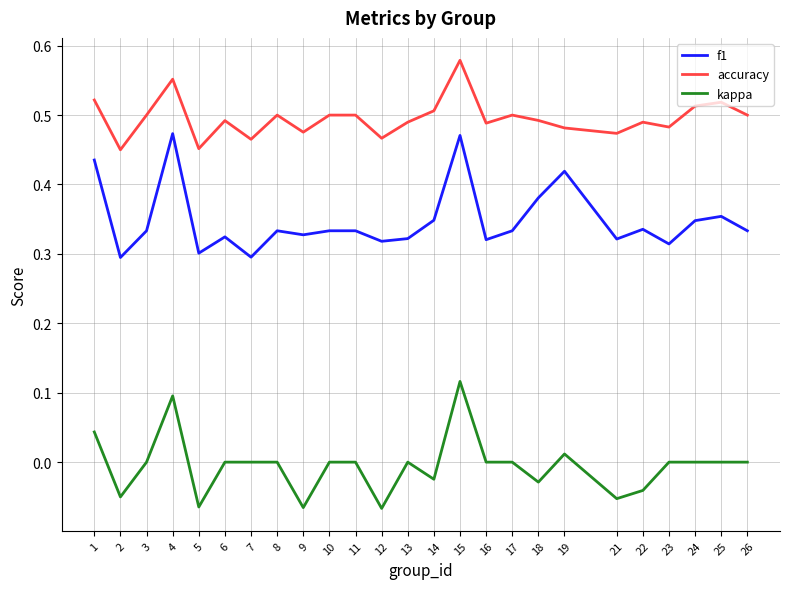

True or false: kappa and accuracy cross at least once.

False